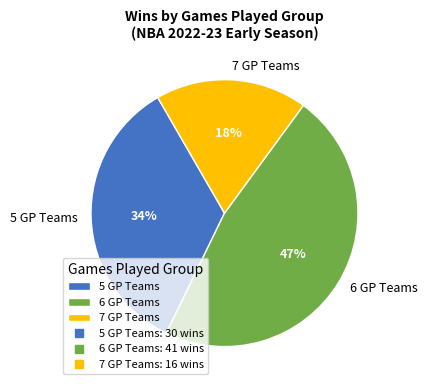

Is it true that 5 GP Teams is 34% of the pie?

True